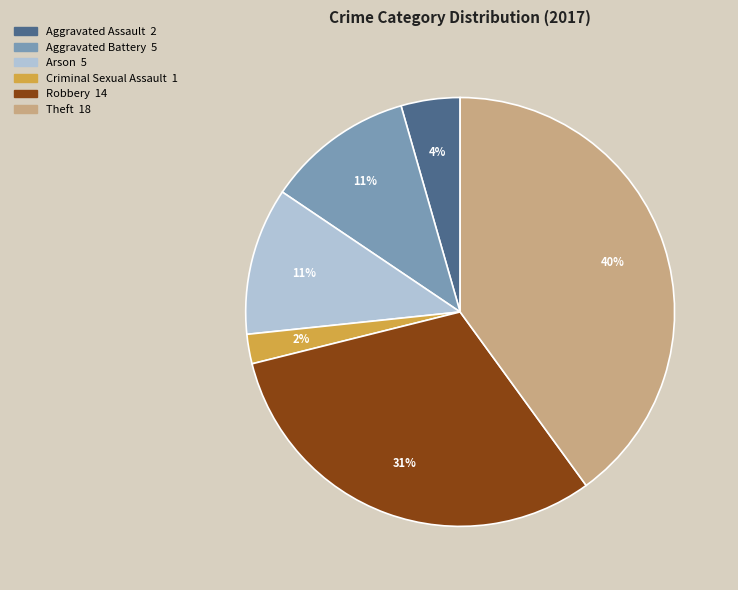

Combined, do Robbery and Aggravated Battery account for over 50%?

No